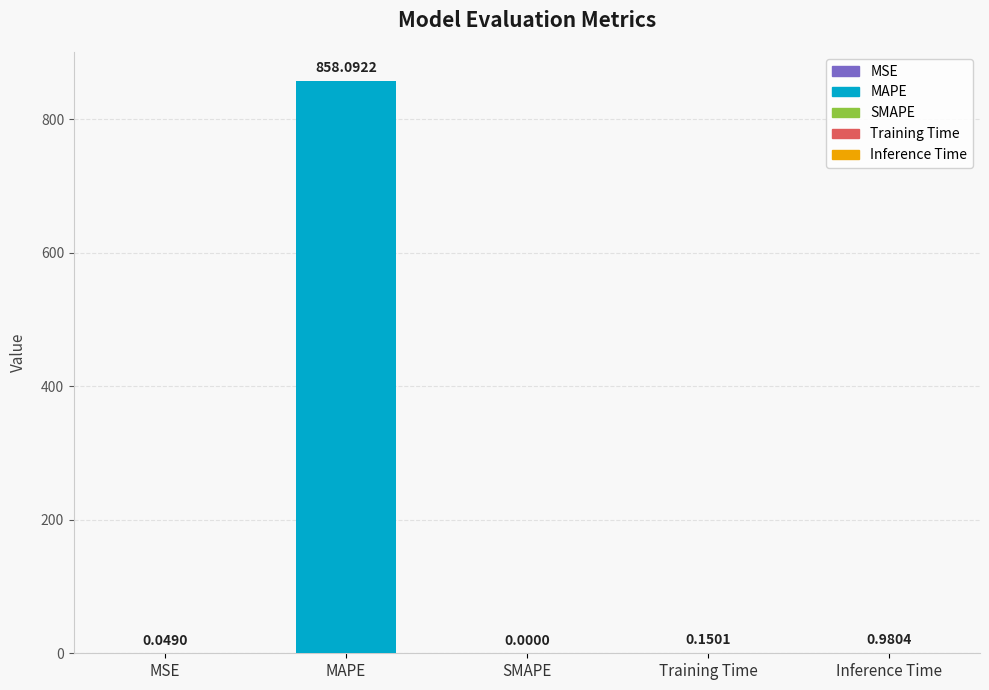

At which label is the value closest to 429?

Inference Time